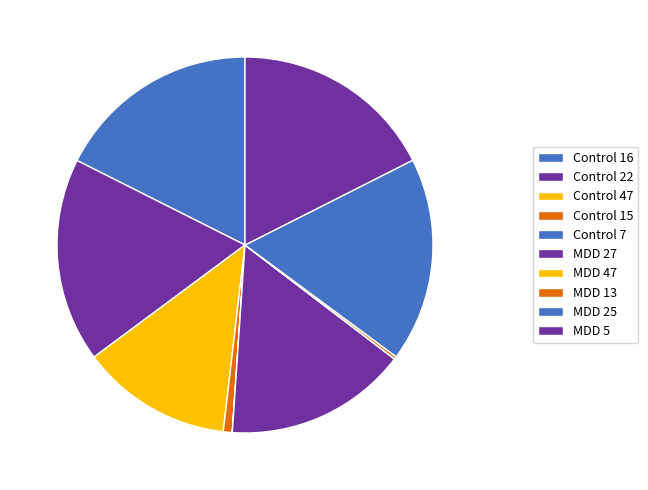

What is the largest slice in the pie chart?

Control 16